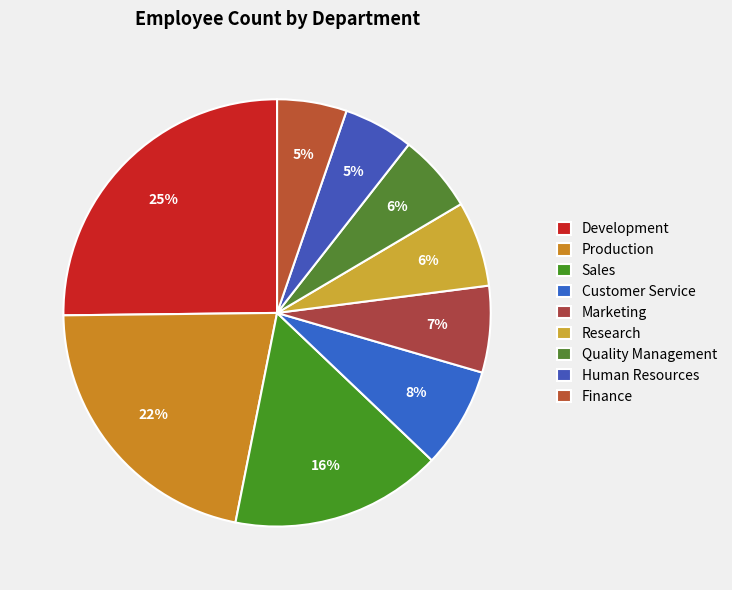

Do Finance and Research together represent more than half of the pie?

No